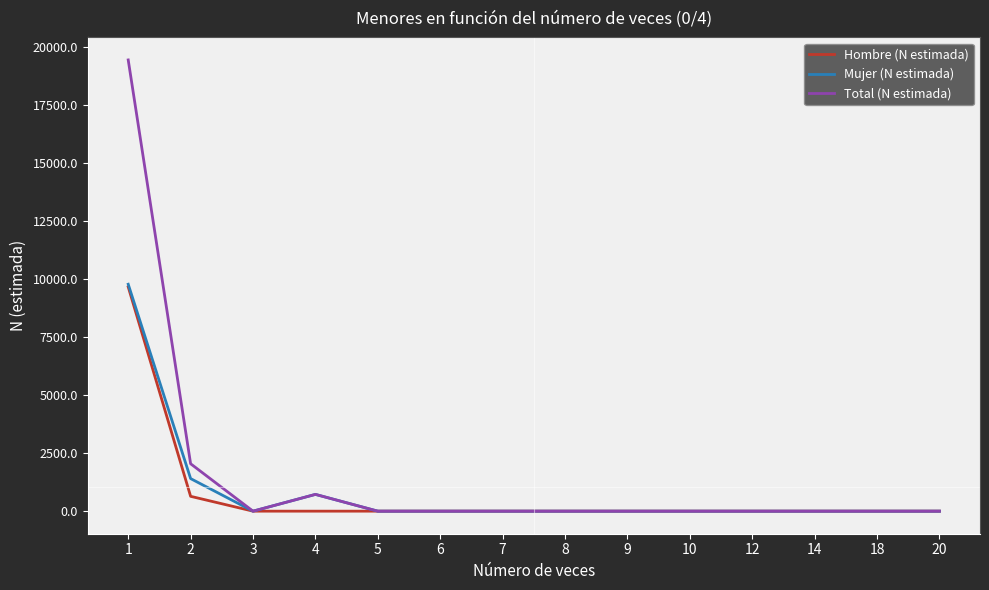

What is the difference between the maximum and minimum values in the Mujer (N estimada) series?

9769.0